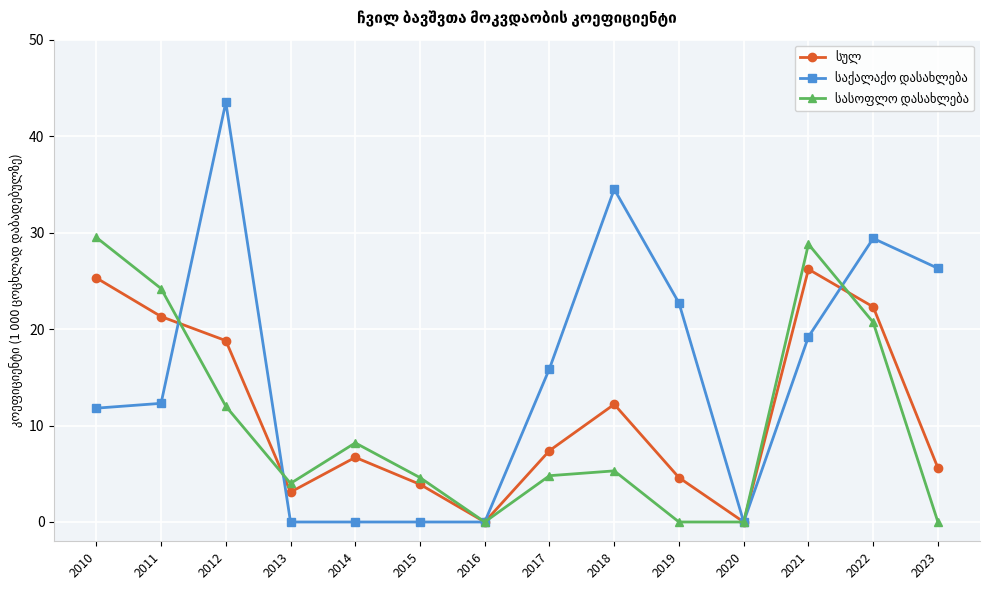

How many series are shown in this chart?

3